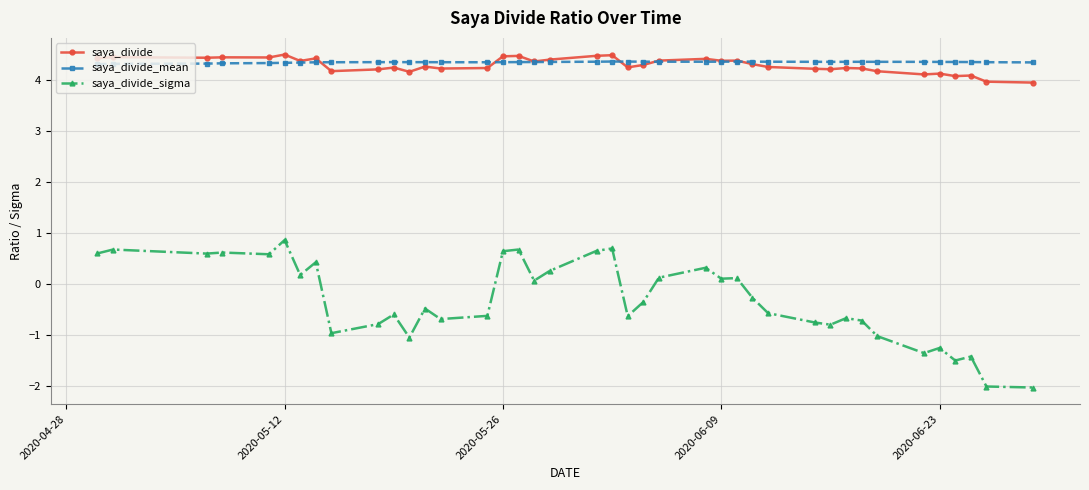

True or false: saya_divide_mean and saya_divide_sigma intersect in this chart.

False